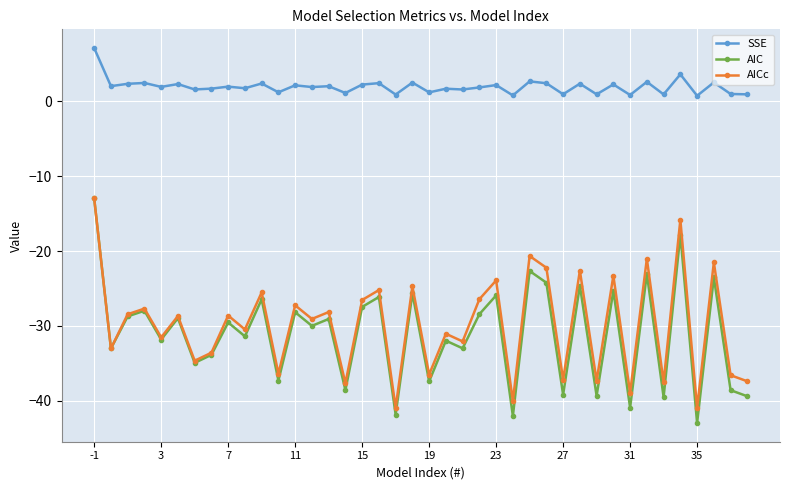

Which series has the largest total across all categories?

SSE